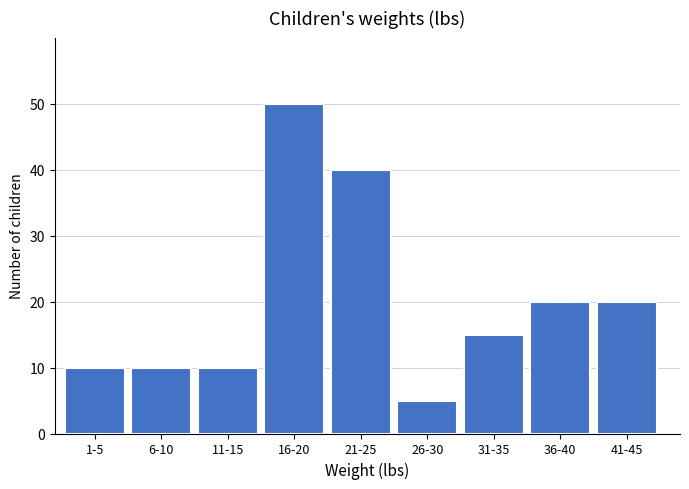

Reading right to left, extract all data points from this chart.

20	20	15	5	40	50	10	10	10